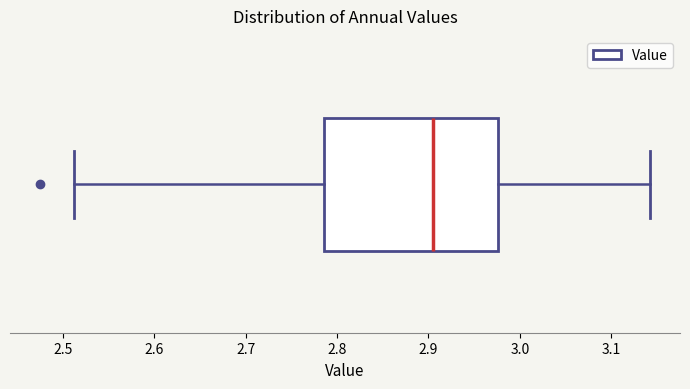

Read this box plot against the x-axis: the position of the median line, the range covered by the box, and the ends of both whiskers. The values are not printed on the chart, so give them approximately, as read against the axis.

median 2.91, box 2.79 to 2.98, whiskers 2.51 to 3.14